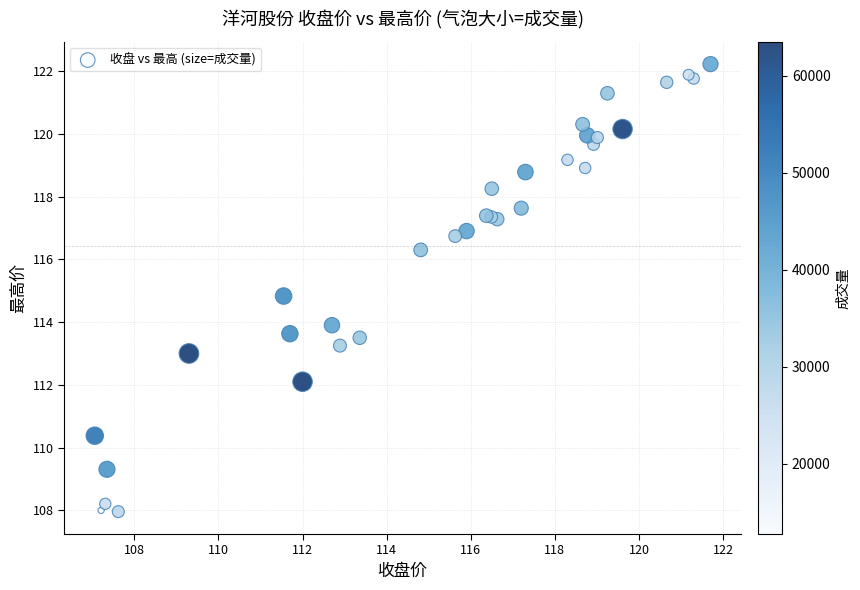

What Y value in the scatter plot is closest to 115?

114.8